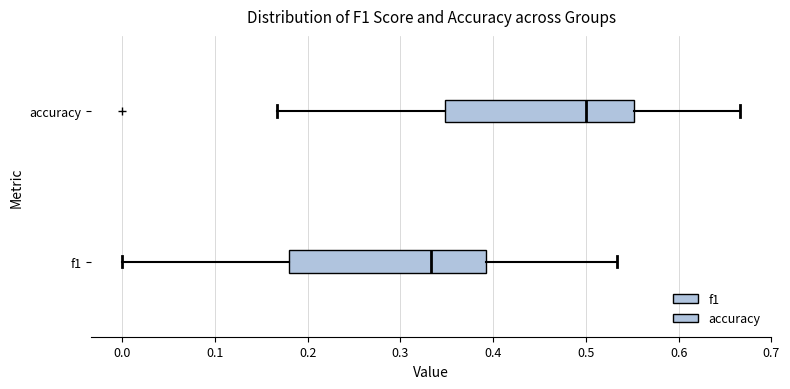

Reading bottom to top, transcribe this box plot: for each box, give where its median line is, the range the box spans, and where its two whiskers end, as read against the x-axis. The values are not printed on the chart, so give them approximately, as read against the axis.

f1: median 0.33, box 0.18 to 0.39, whiskers 0.00 to 0.53
accuracy: median 0.50, box 0.35 to 0.55, whiskers 0.17 to 0.67